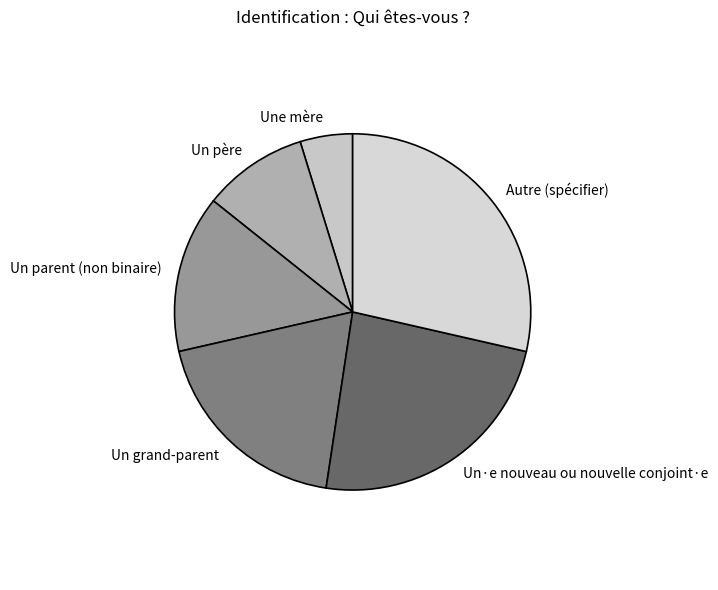

Is it true that Une mère is 5% of the pie?

True